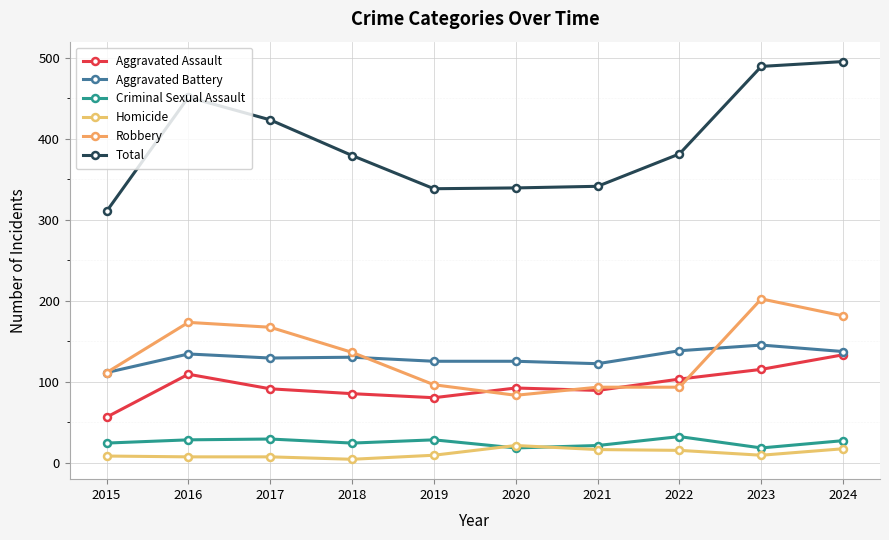

Reading left to right, transcribe all the data shown in this chart.

Aggravated Assault: 56	109	91	85	80	92	89	103	115	133
Aggravated Battery: 111	134	129	130	125	125	122	138	145	137
Criminal Sexual Assault: 24	28	29	24	28	18	21	32	18	27
Homicide: 8	7	7	4	9	21	16	15	9	17
Robbery: 111	173	167	136	96	83	93	93	202	181
Total: 310	451	423	379	338	339	341	381	489	495